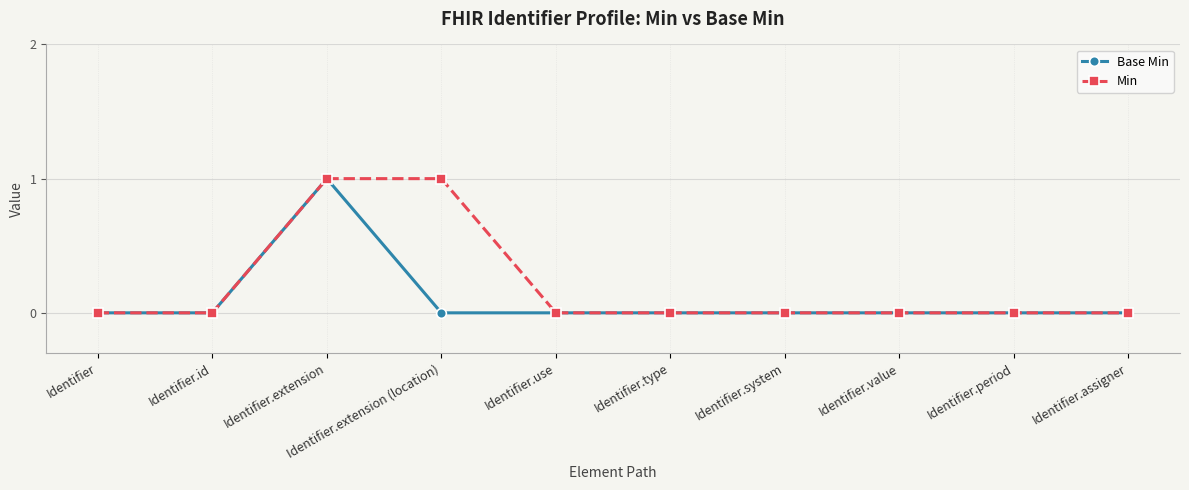

What is the sum of all Base Min values?

1